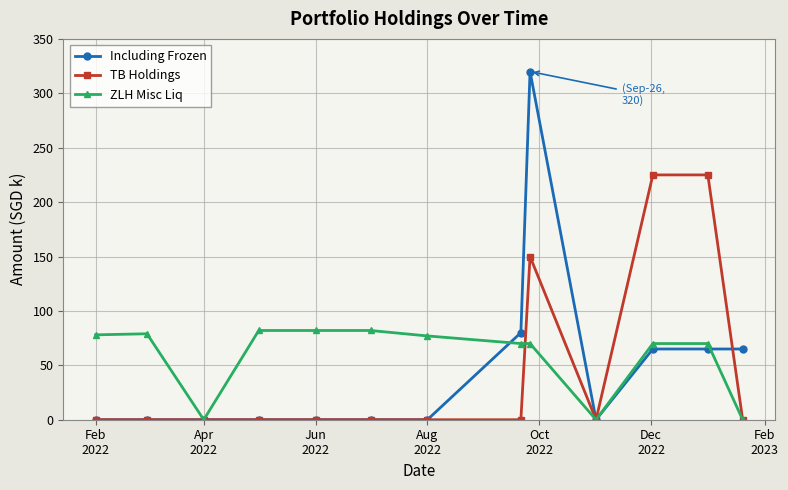

What is the highest value of the Including Frozen series?

320